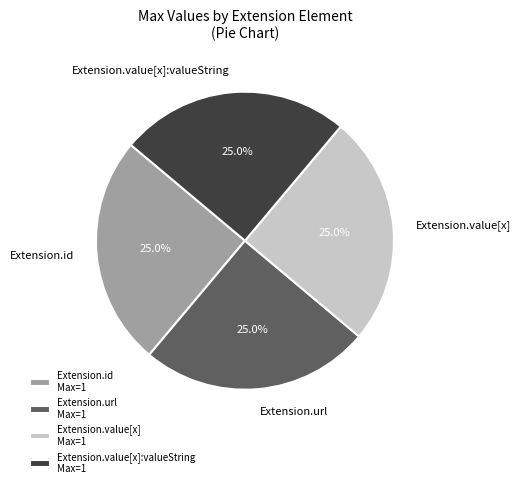

What is the ratio of the value at Extension.url to the value at Extension.value[x]:valueString?

1.0